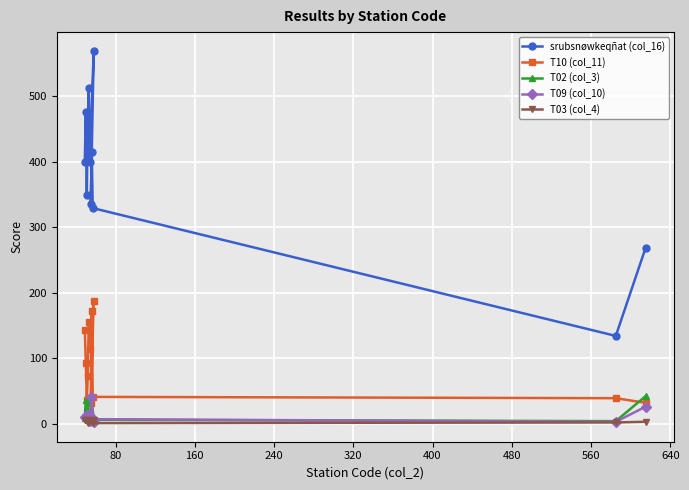

How many lines are shown in the chart?

5